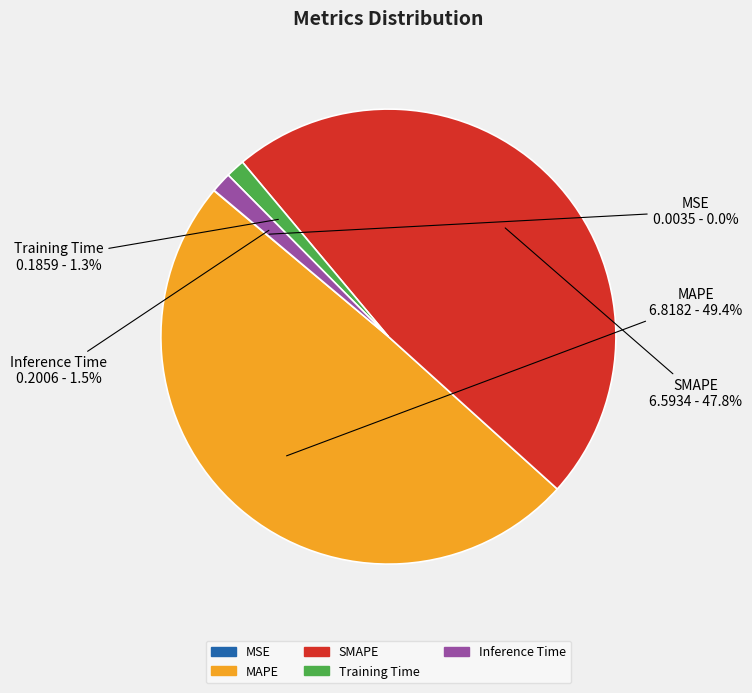

Approximately how many times larger is the value at SMAPE compared to MAPE?

1.0